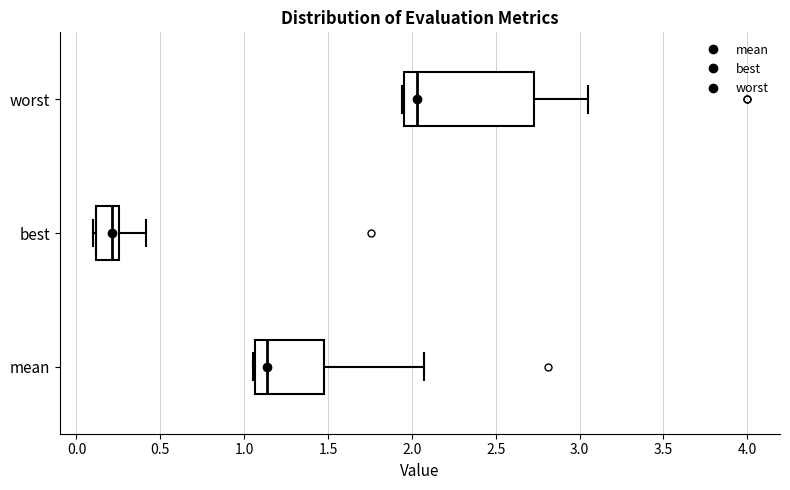

Where is the left edge of the box for mean on the x-axis? The values are not printed on the chart, so give them approximately, as read against the axis.

1.05